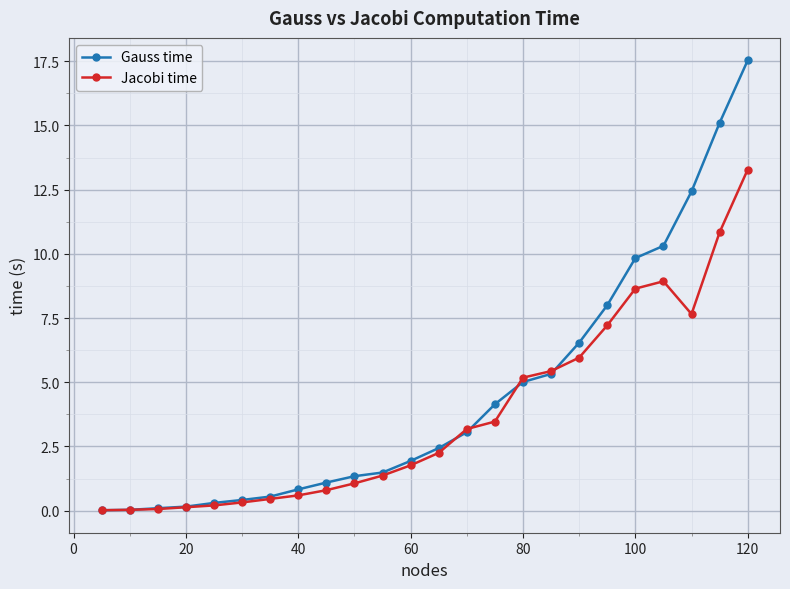

What is the difference between the maximum and minimum values in the Jacobi time series?

13.3